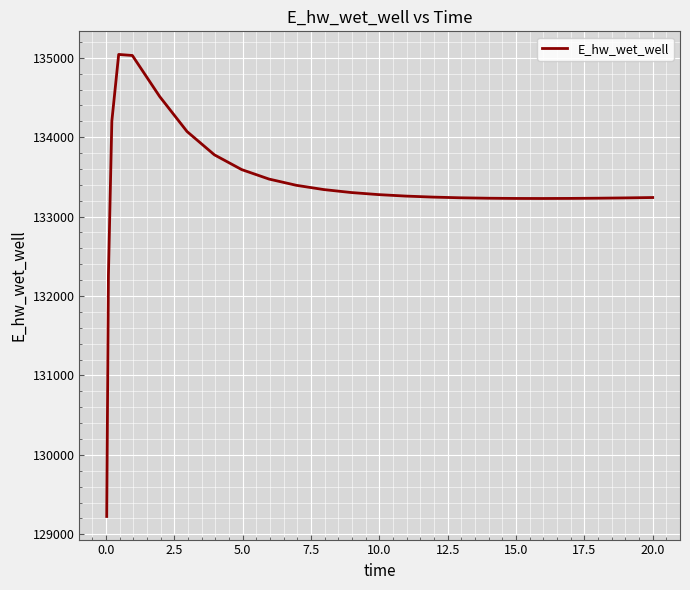

What is the greatest value displayed?

135041.5